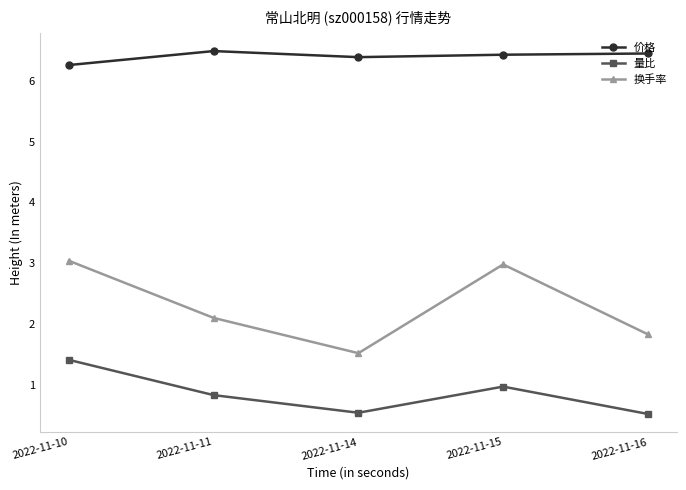

Which series has the largest range (max minus min)?

换手率